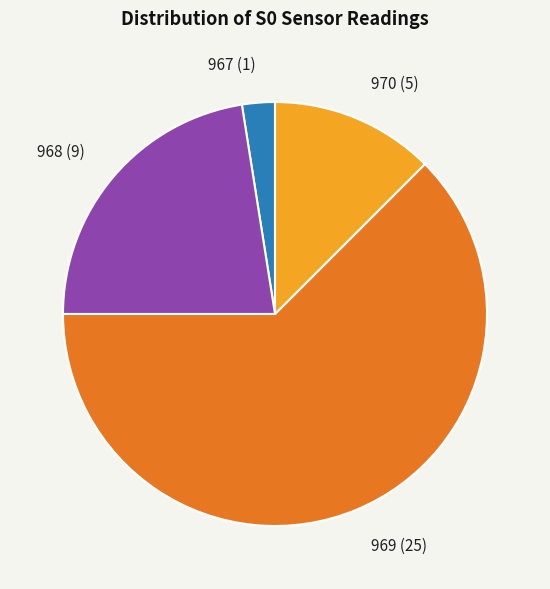

What is the smallest slice in the pie chart?

967